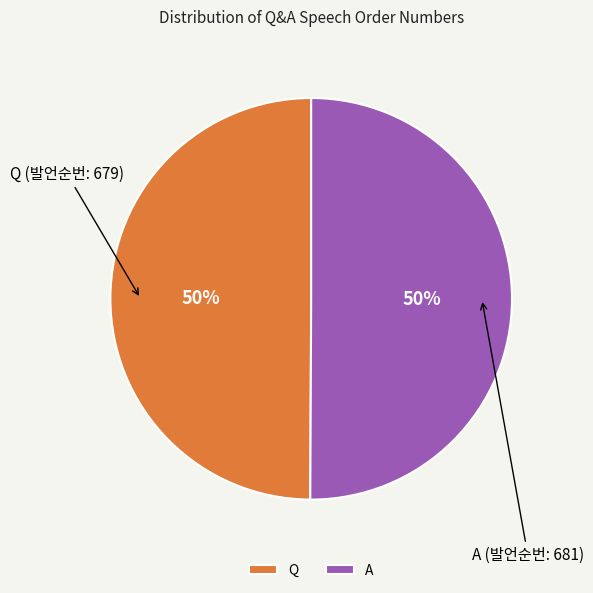

How many segments does this pie chart have?

2